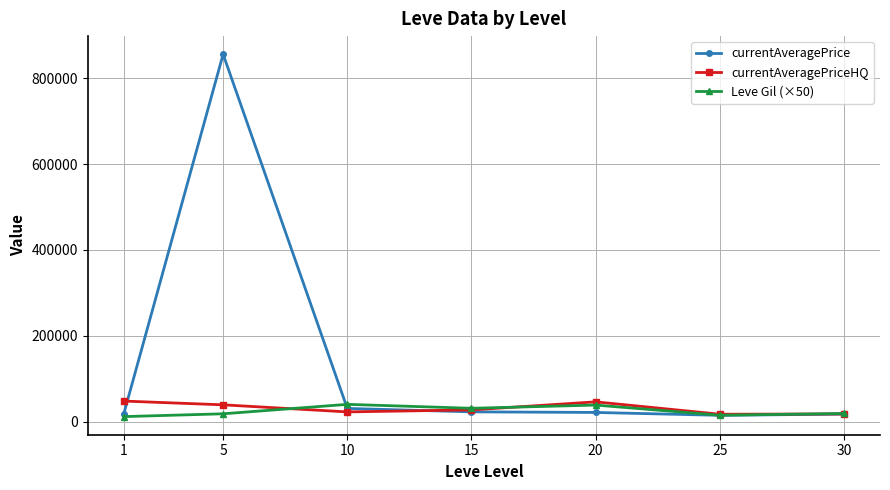

What are all the series names shown in the legend?

currentAveragePrice, currentAveragePriceHQ, Leve Gil (×50)